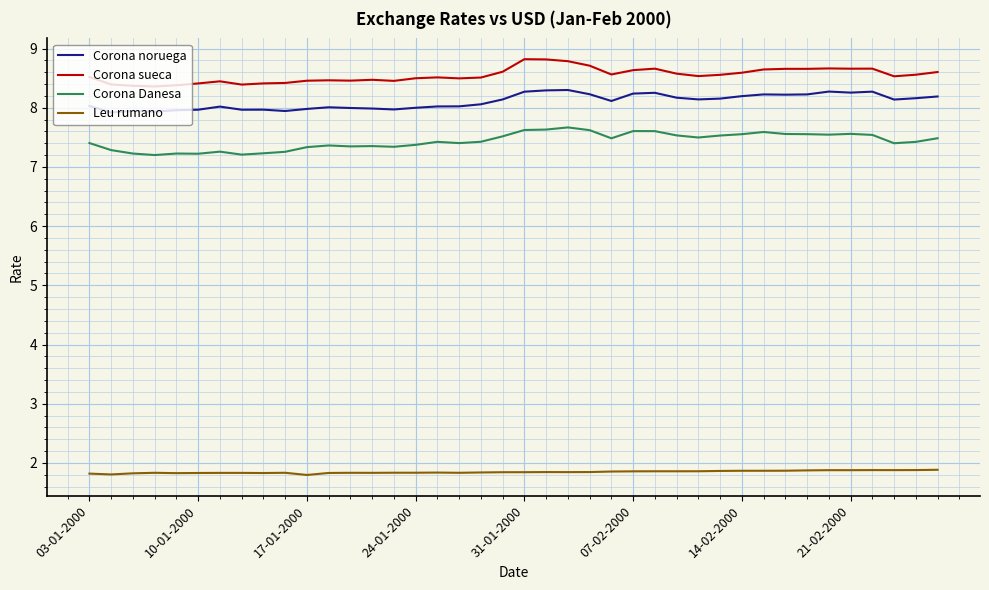

What is the maximum value shown in the chart?

8.8